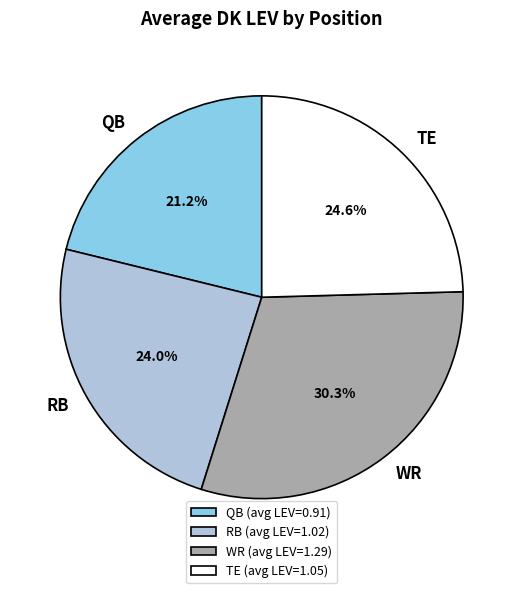

Is it true that RB is 36% of the pie?

False